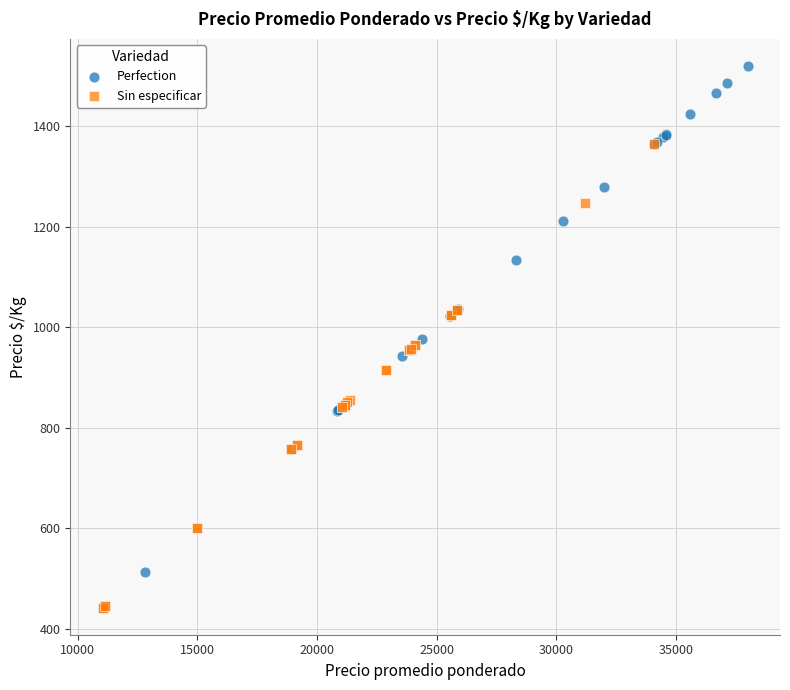

Which series has the largest Y range (max minus min)?

Perfection